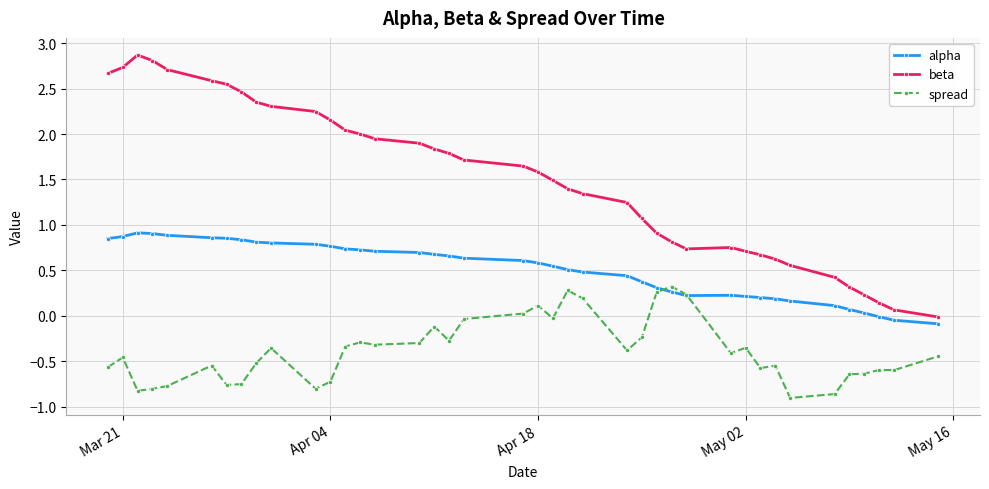

Rank the series by their maximum value, from lowest to highest.

spread, alpha, beta